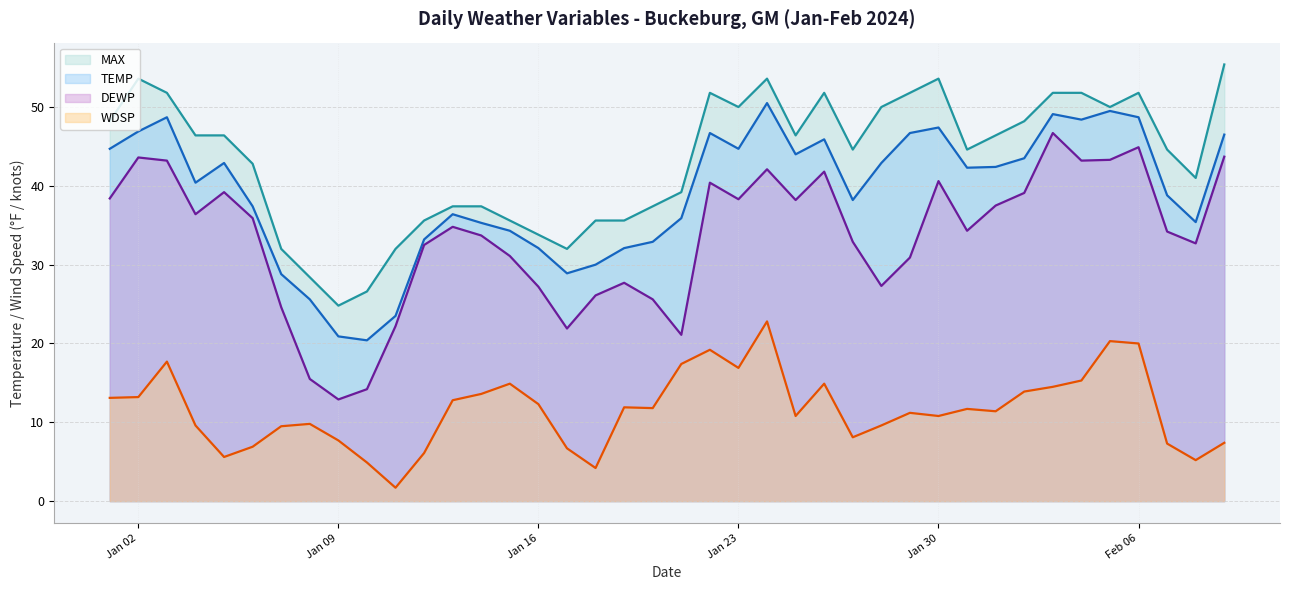

Does the chart display data point markers on the line(s)?

No